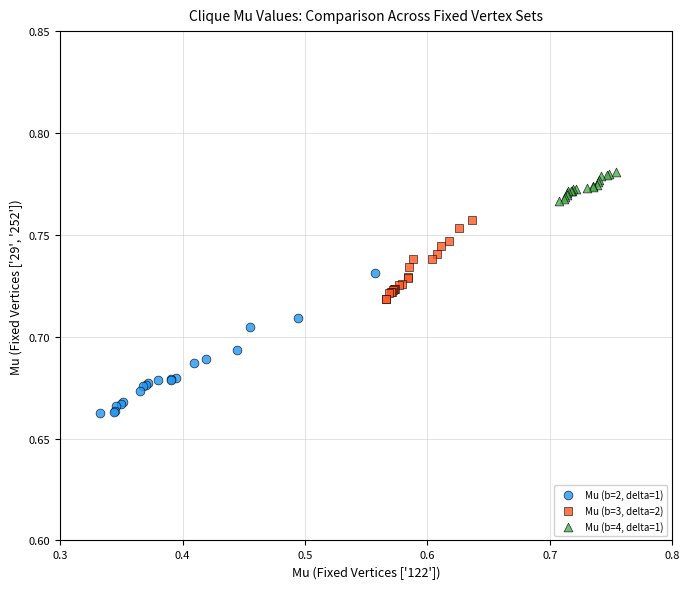

Which series reaches the minimum Y coordinate?

Mu (b=2, delta=1)